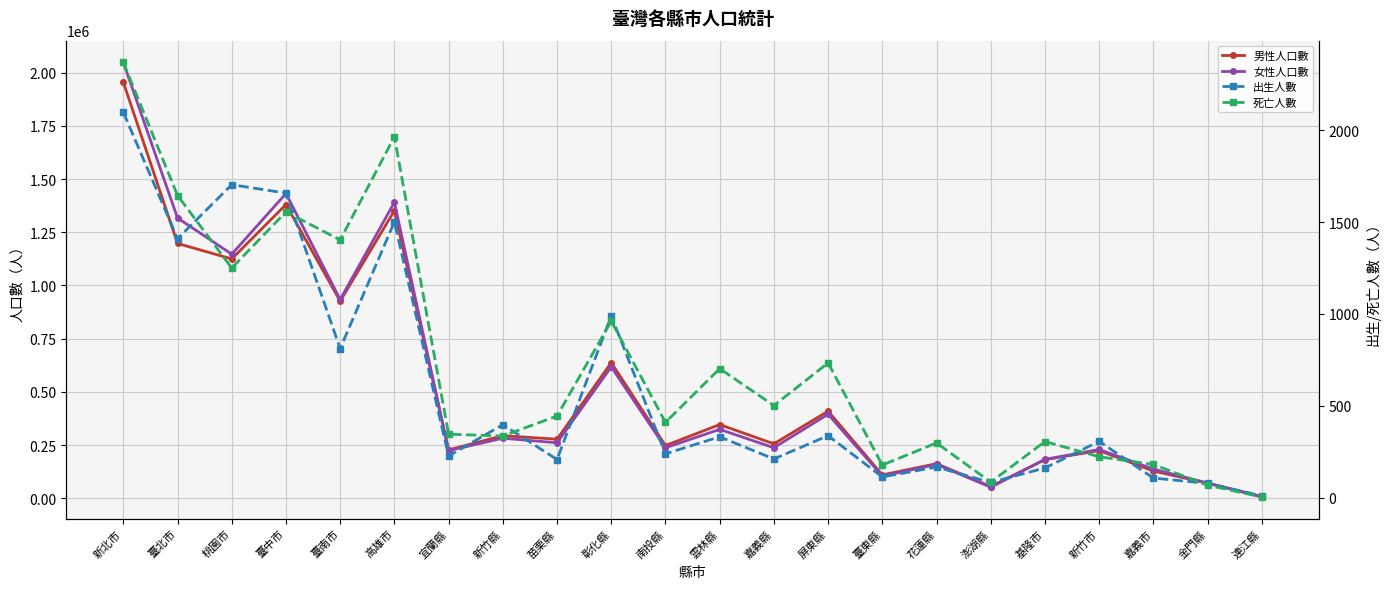

Between 高雄市 and 嘉義縣, which is larger?

高雄市